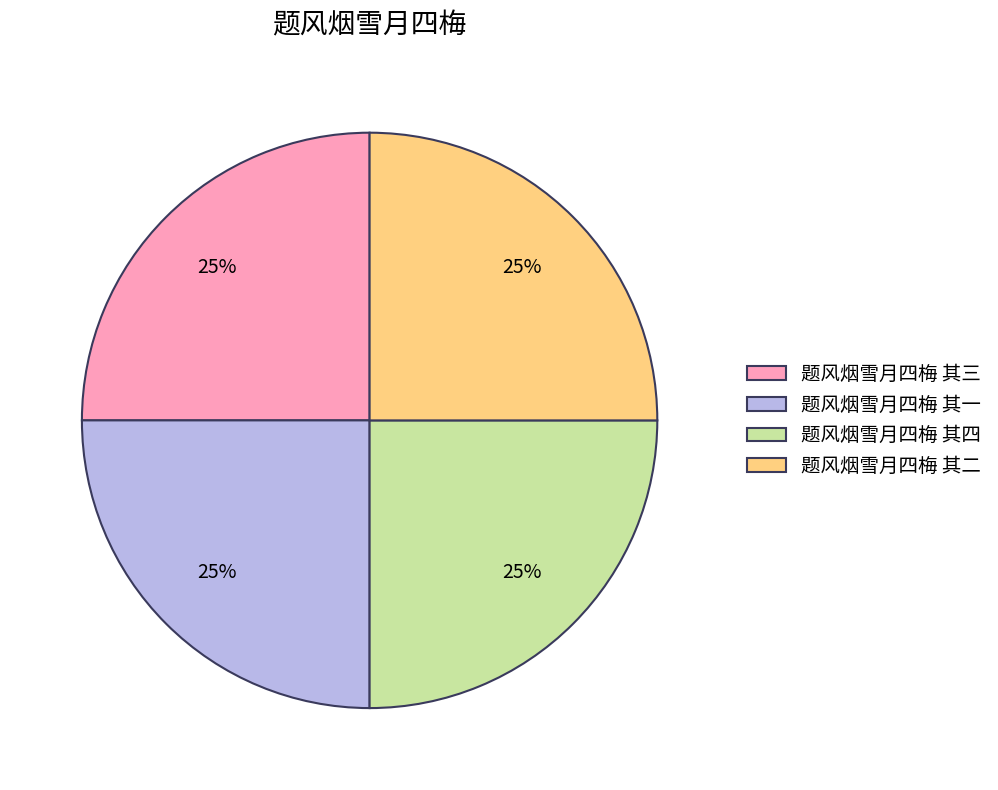

To the nearest percent, what is the average slice percentage?

25%